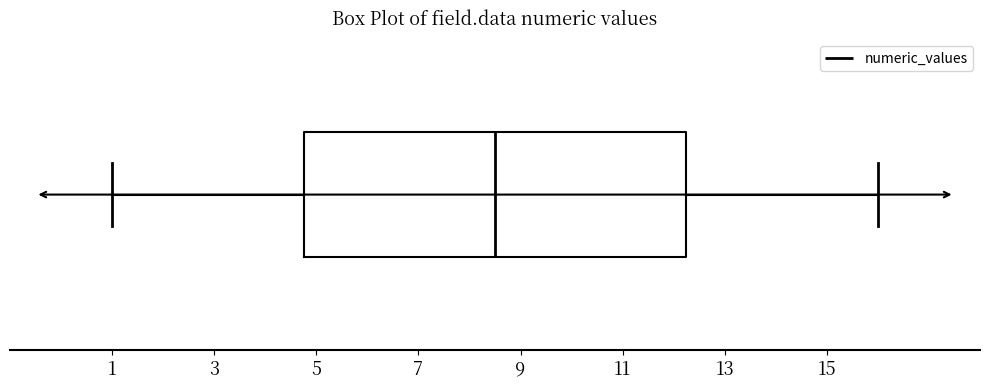

Transcribe this box plot: give where the median line is, the range the box spans, and where the two whiskers end, as read against the x-axis. The values are not printed on the chart, so give them approximately, as read against the axis.

median 8.6, box 4.8 to 12.2, whiskers 1.0 to 16.0